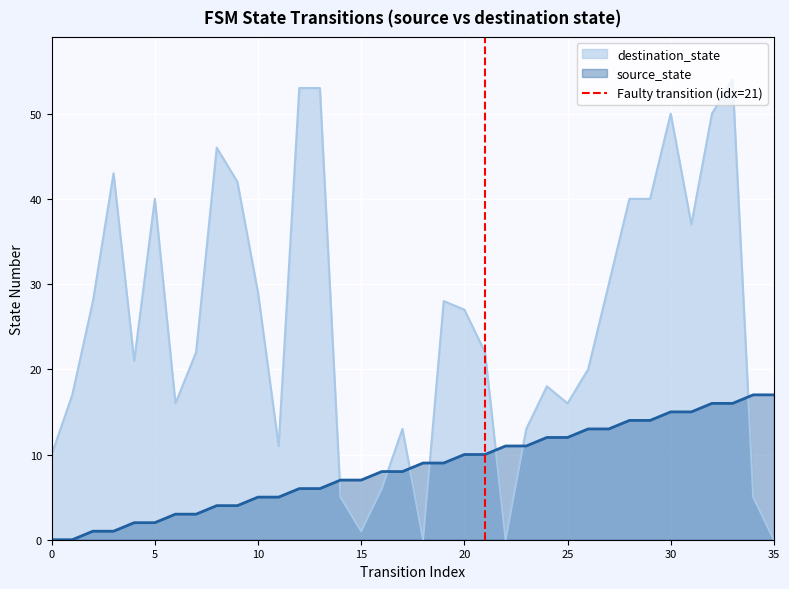

The destination_state series shows 19 at 35. True or false?

False